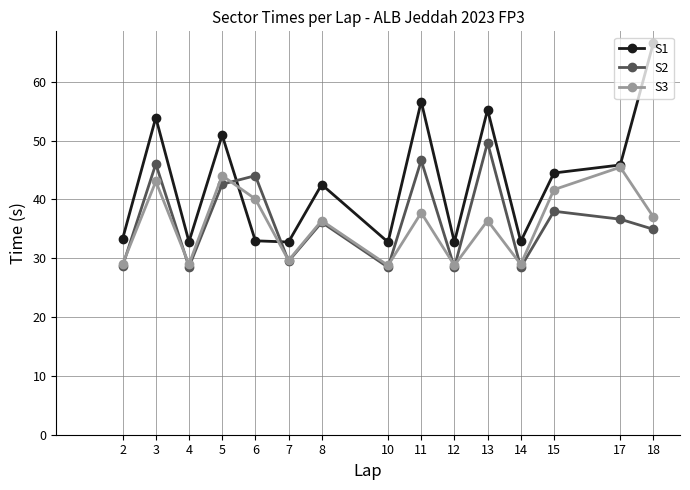

How many times do S2 and S1 cross each other?

2